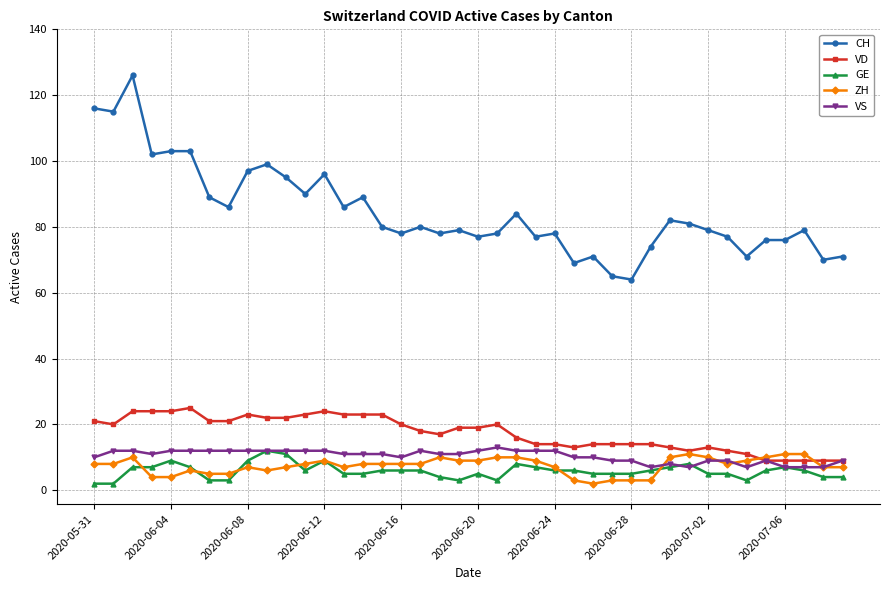

What is the value of the VD point at the 40th from the left?

9